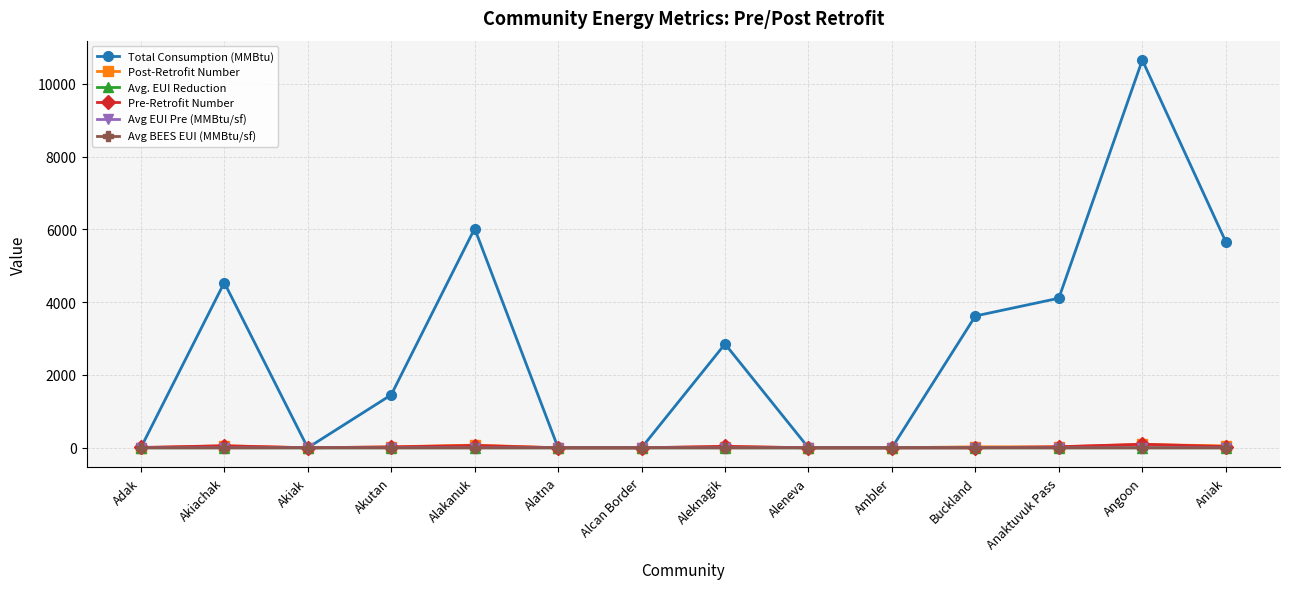

Which series has the largest total across all categories?

Total Consumption (MMBtu)